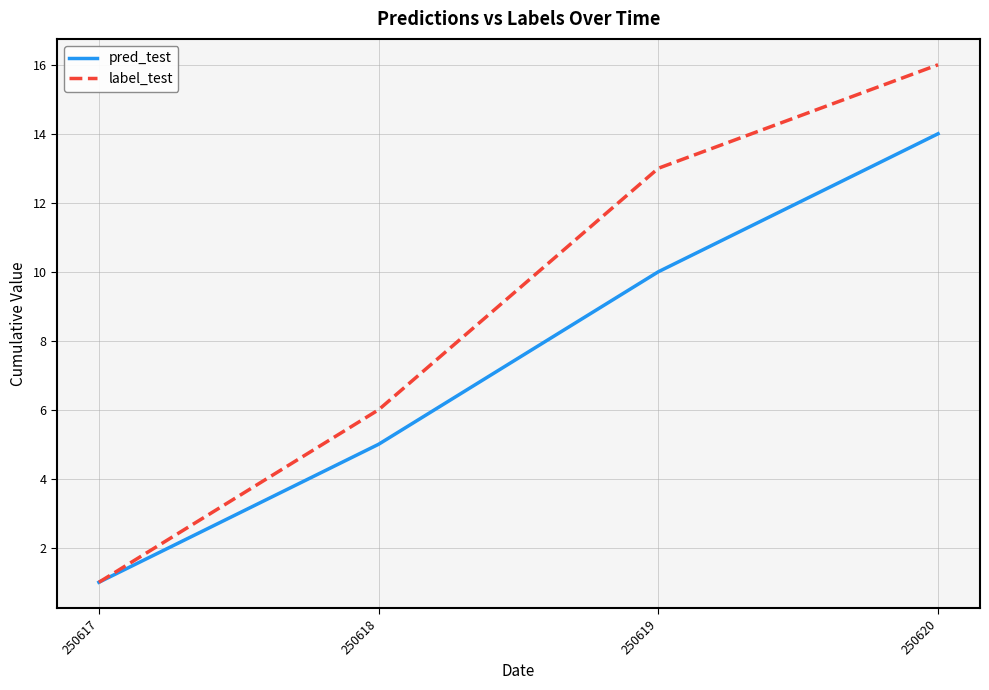

List the labels in order of label_test value, largest first.

250620, 250619, 250618, 250617